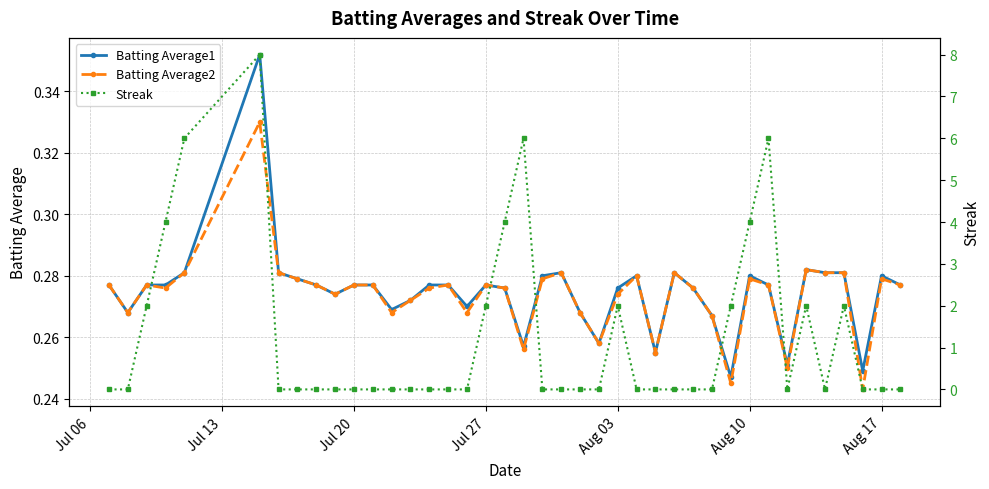

Count the number of categories in the chart.

40